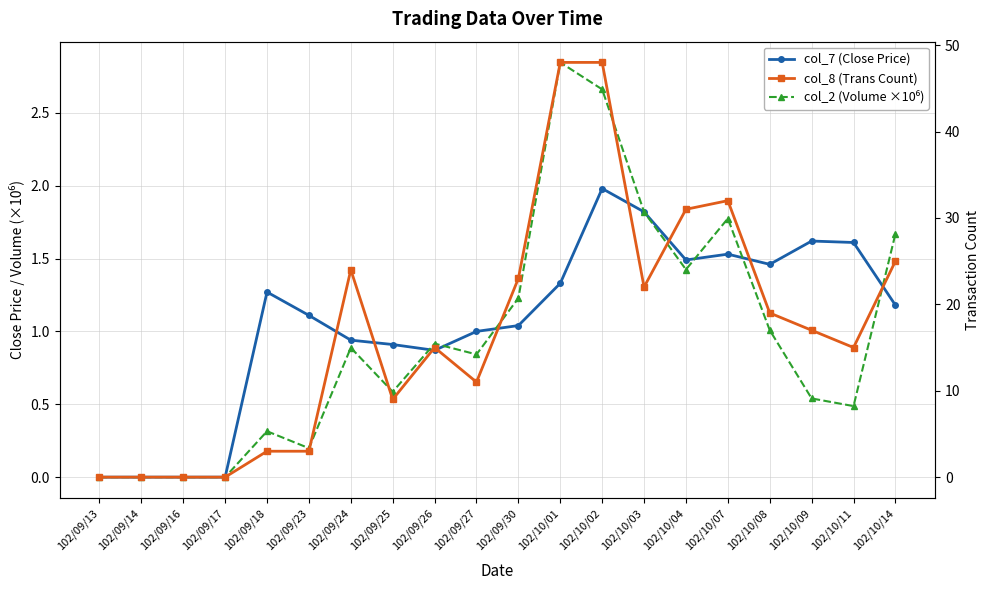

What are all the series names shown in the legend?

col_7 (Close Price), col_2 (Volume ×10⁶), col_8 (Trans Count)